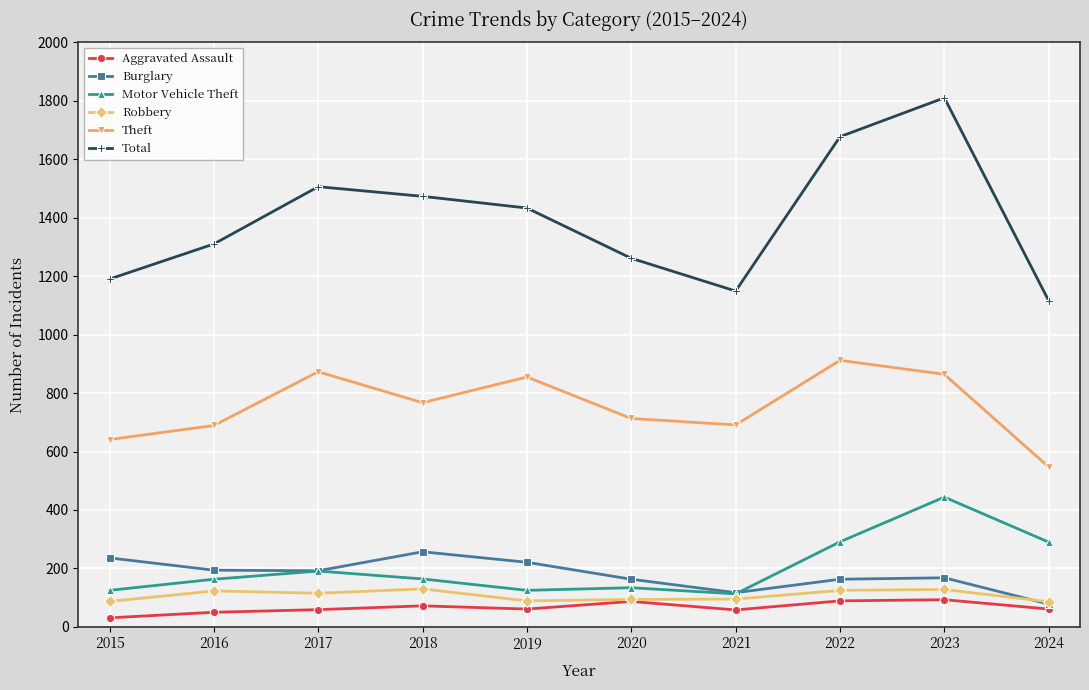

How many lines are shown in the chart?

6